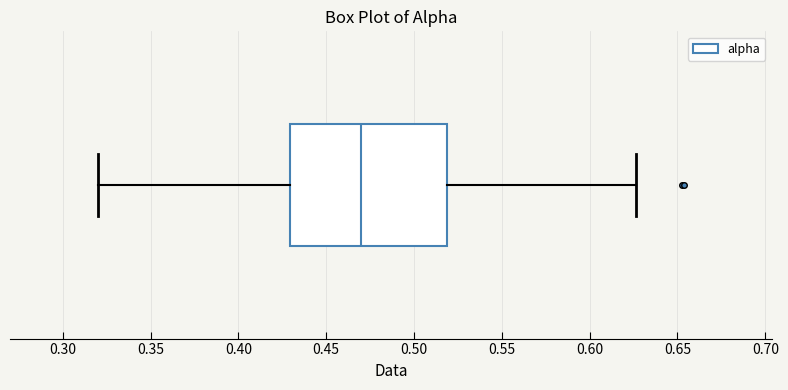

Where does the left whisker of the box end on the x-axis? The values are not printed on the chart, so give them approximately, as read against the axis.

0.320